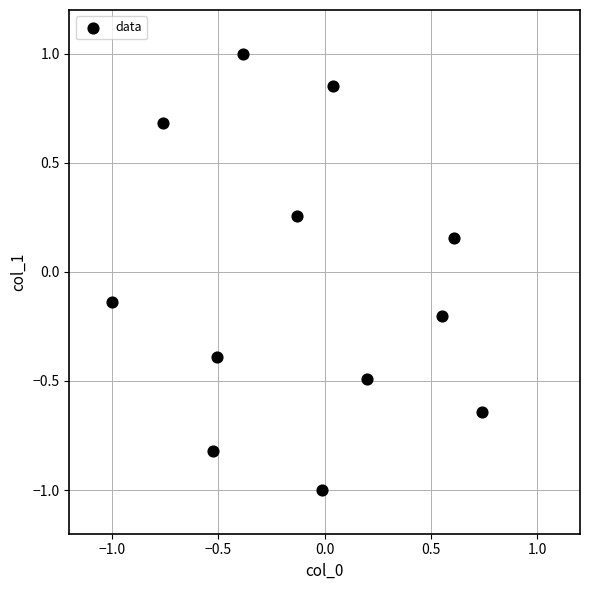

What is the range of X values (max minus min)?

1.7